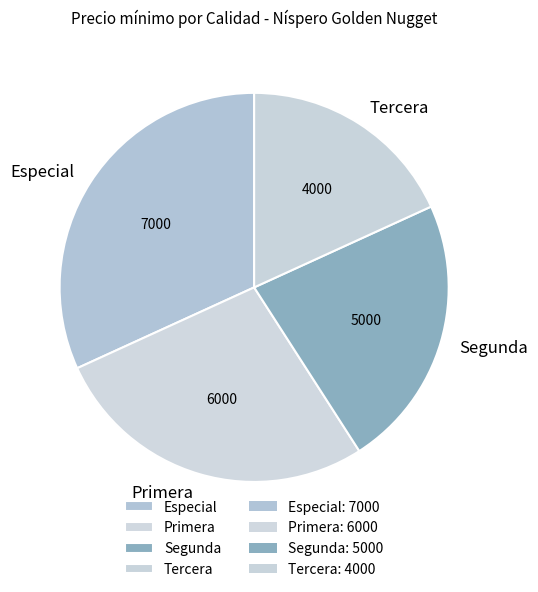

Which slice is the smallest?

Tercera